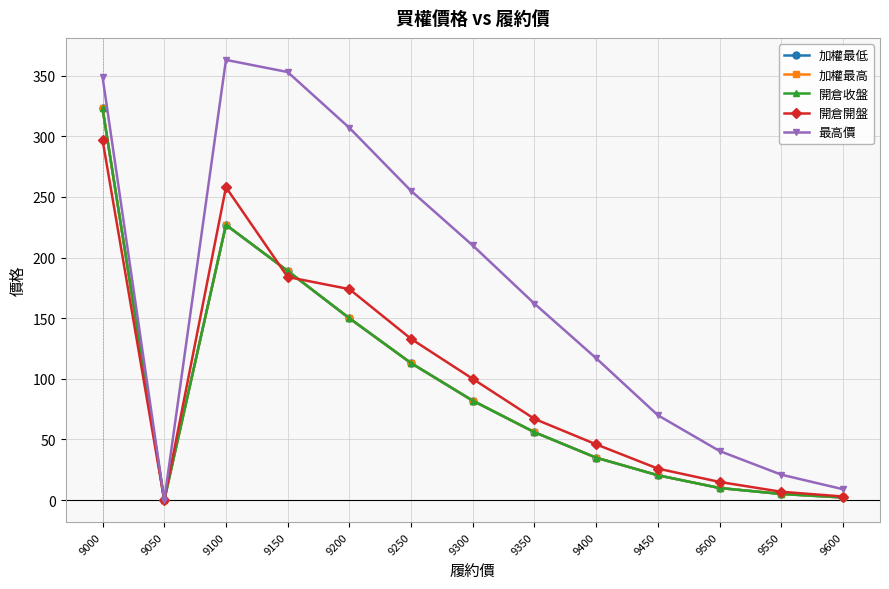

Which has a higher value, 9150 or 9200?

9150